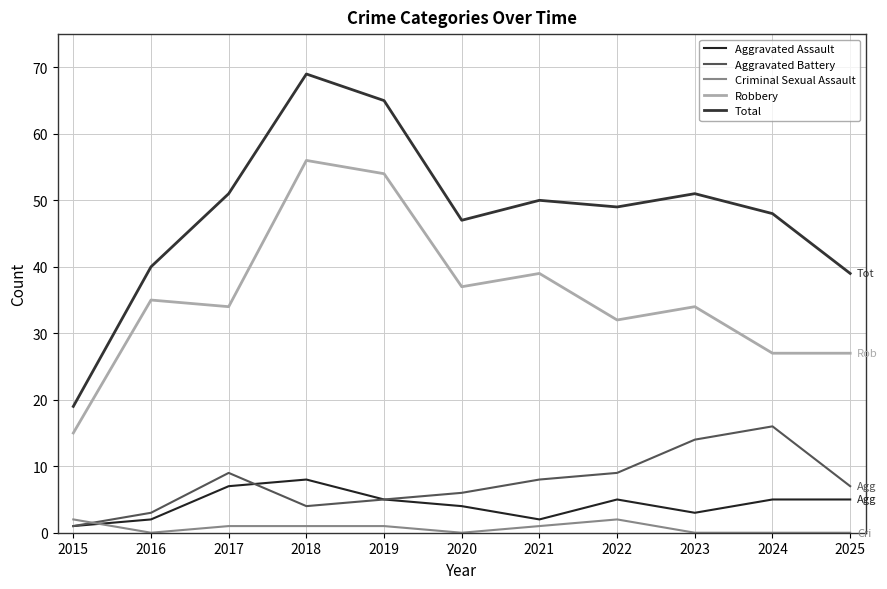

What is the sum of all Robbery values?

390